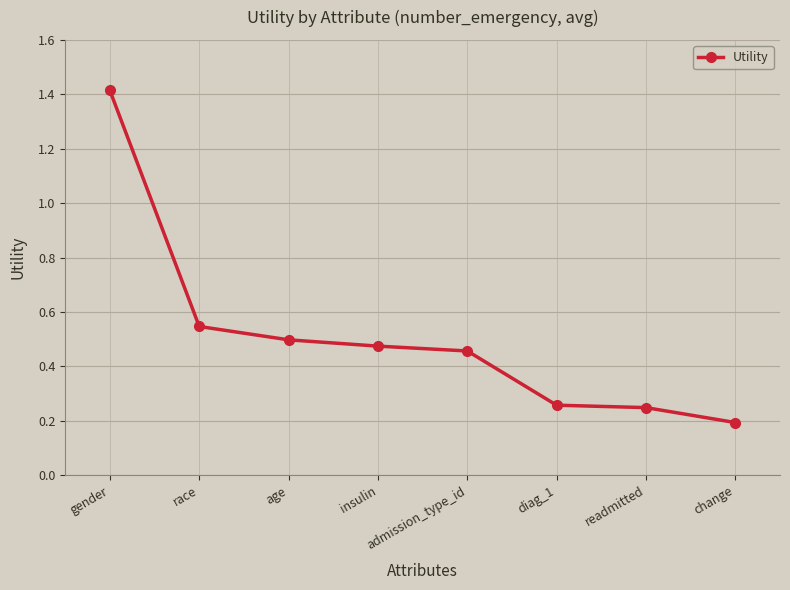

What is the value of the 1st point from the left?

1.4